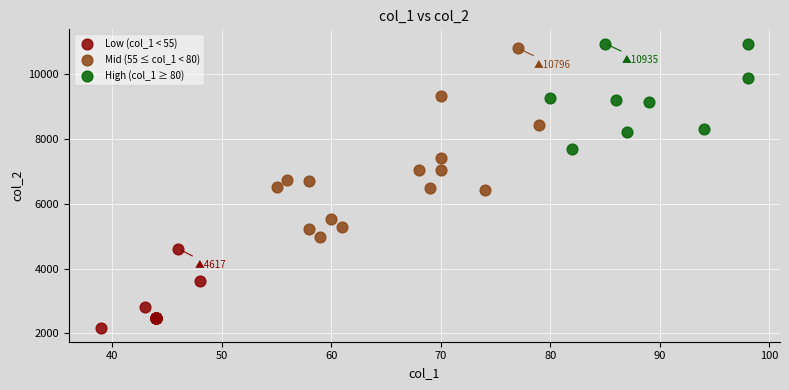

Which series has the largest Y range (max minus min)?

Mid (55 ≤ col_1 < 80)